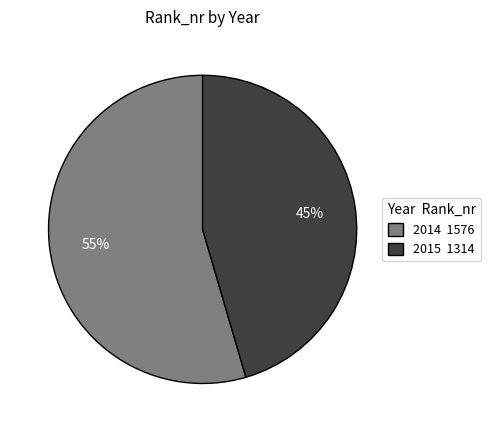

Rank the categories by value from highest to lowest.

2014, 2015